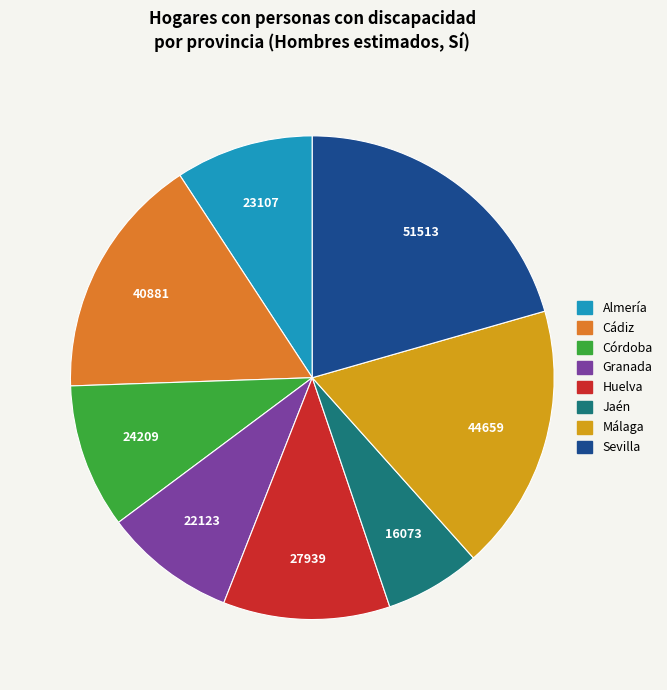

What is the largest slice in the pie chart?

Sevilla